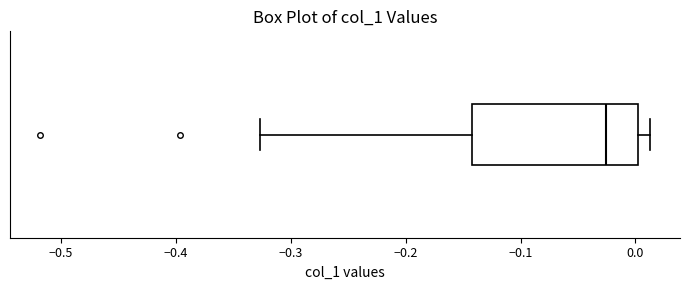

Where does the left whisker of the box end on the x-axis? The values are not printed on the chart, so give them approximately, as read against the axis.

-0.33